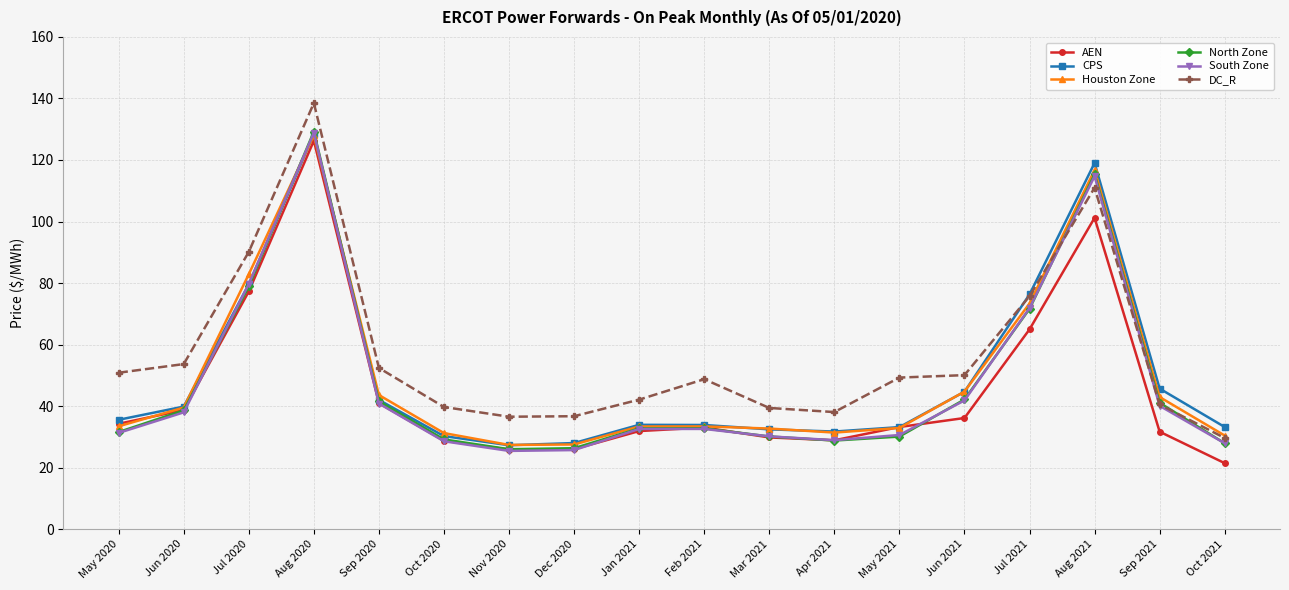

How many interior local valleys does the North Zone series have?

2